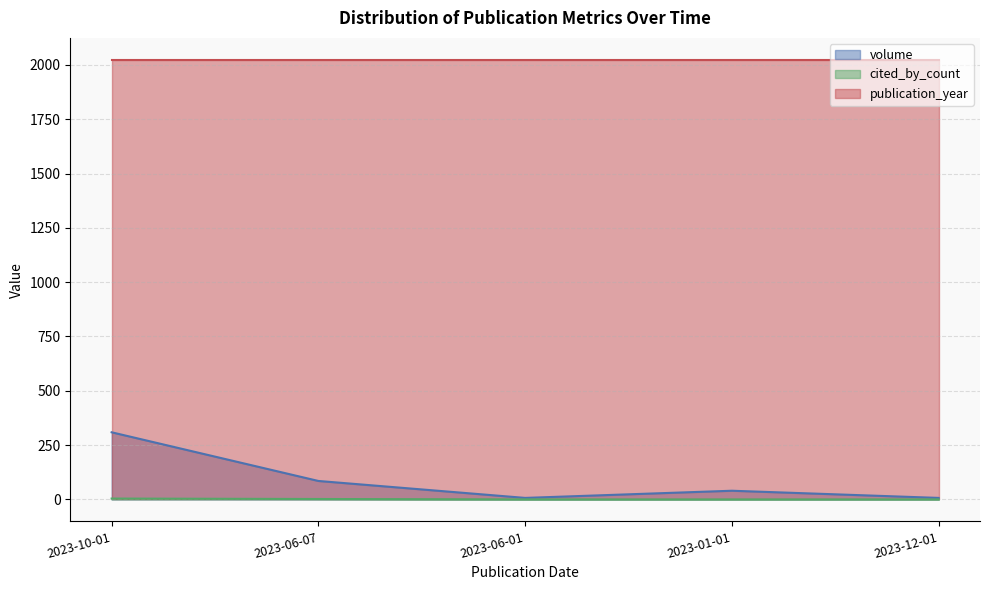

At which label does cited_by_count reach its minimum?

2023-06-01